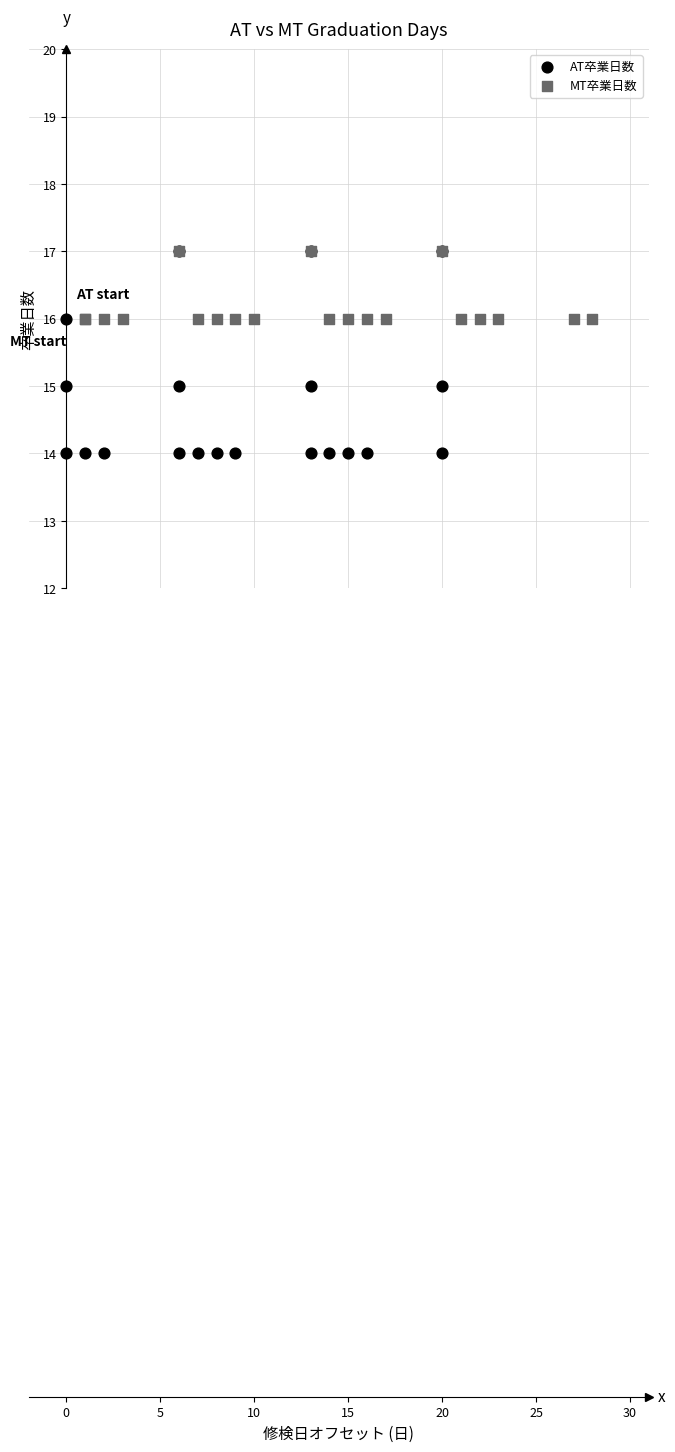

Which series contains the lowest Y value?

AT卒業日数